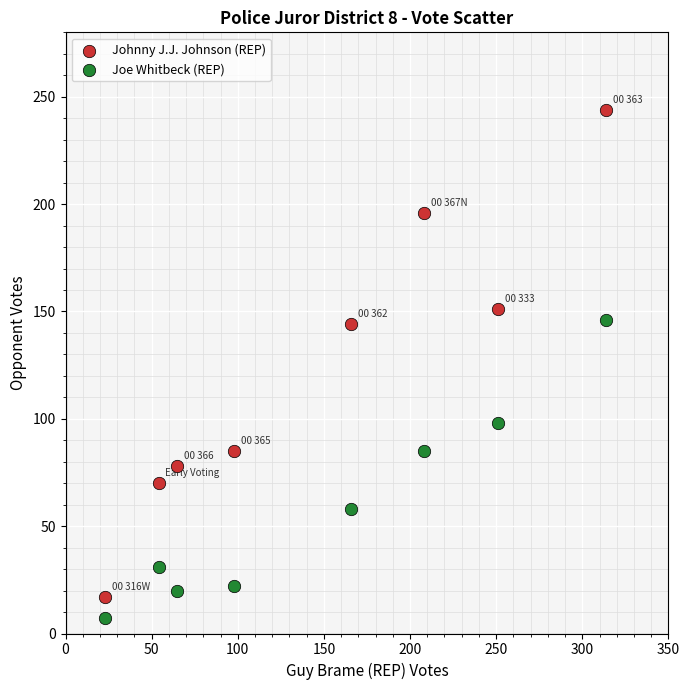

Which series has the widest spread of Y values?

Johnny J.J. Johnson (REP)